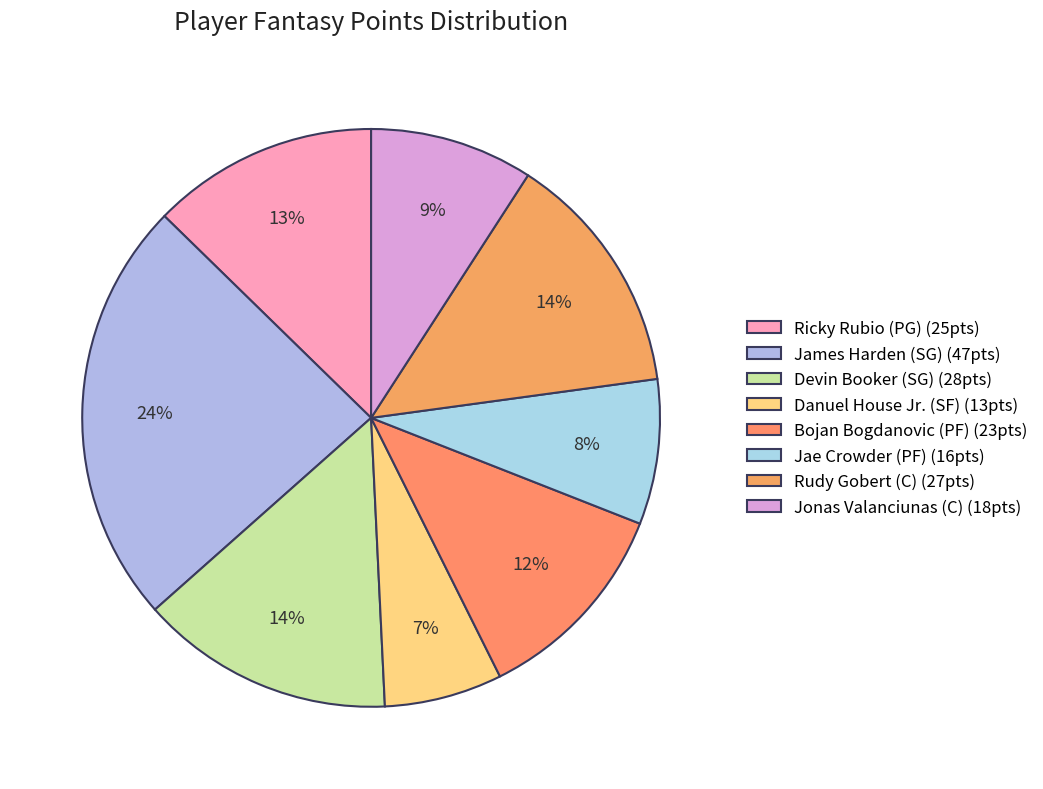

How many segments does this pie chart have?

8